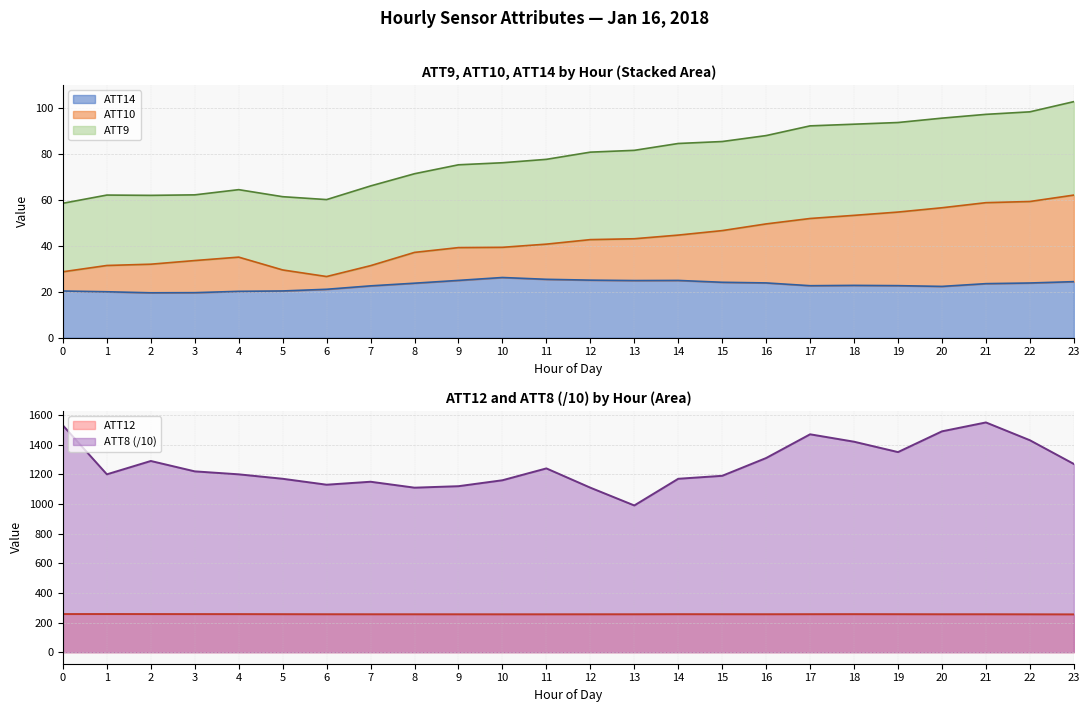

True or false: ATT14 and ATT12 cross at least once.

False